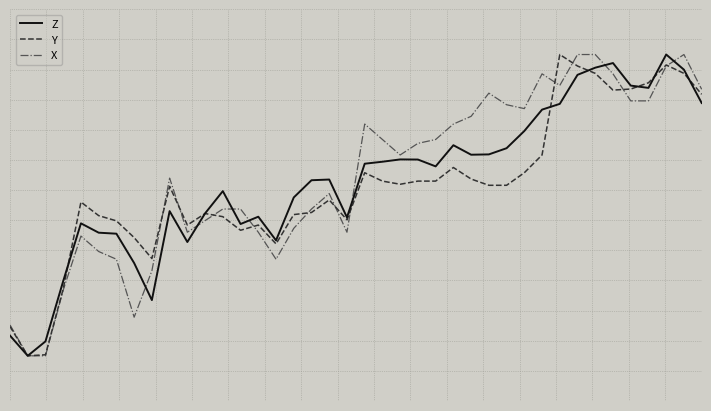

Where is Y nearest to the value 0?

1